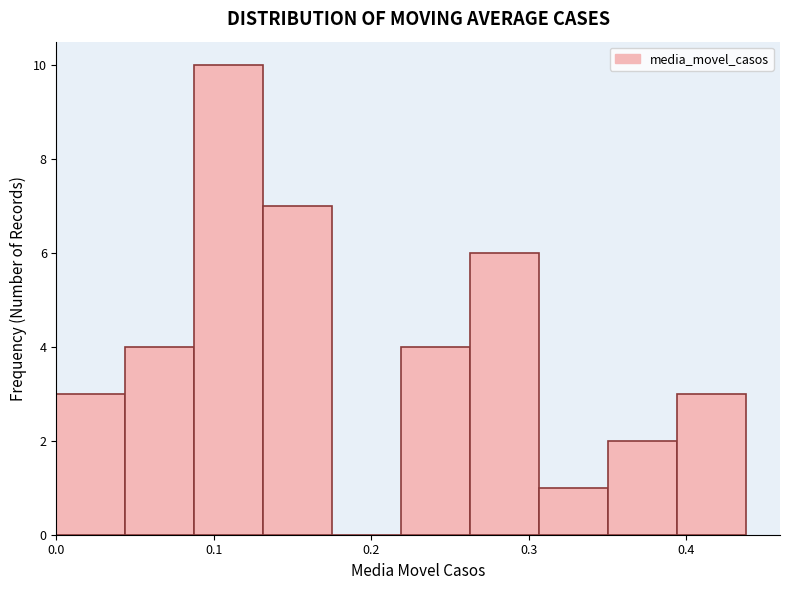

Reading left to right, list every bar in this chart as the range it spans on the x-axis followed by its height. Neither the bar edges nor the heights are printed on the chart, so give them approximately, as read against the axes.

0.00 to 0.04: 3
0.04 to 0.09: 4
0.09 to 0.13: 10
0.13 to 0.18: 7
0.18 to 0.22: 0
0.22 to 0.26: 4
0.26 to 0.31: 6
0.31 to 0.35: 1
0.35 to 0.39: 2
0.39 to 0.44: 3